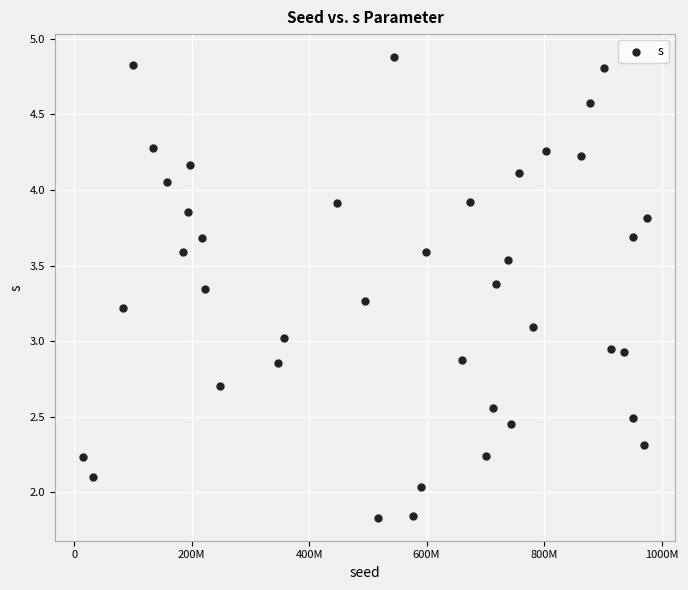

What is the range of X values (max minus min)?

960223316.0